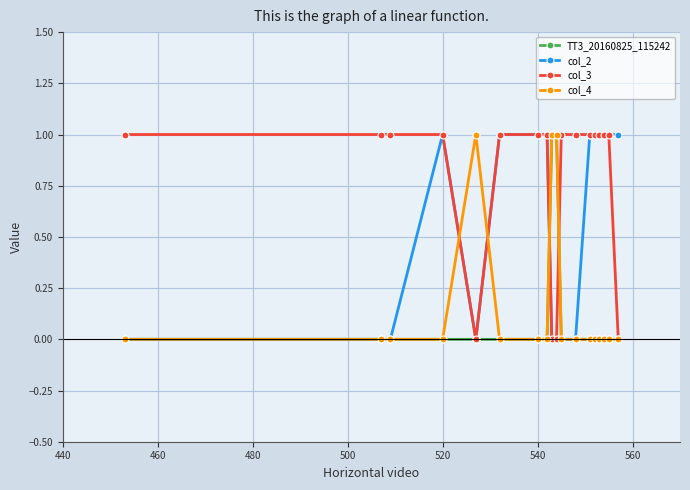

What is the value of the col_3 point at the 15th from the left?

1